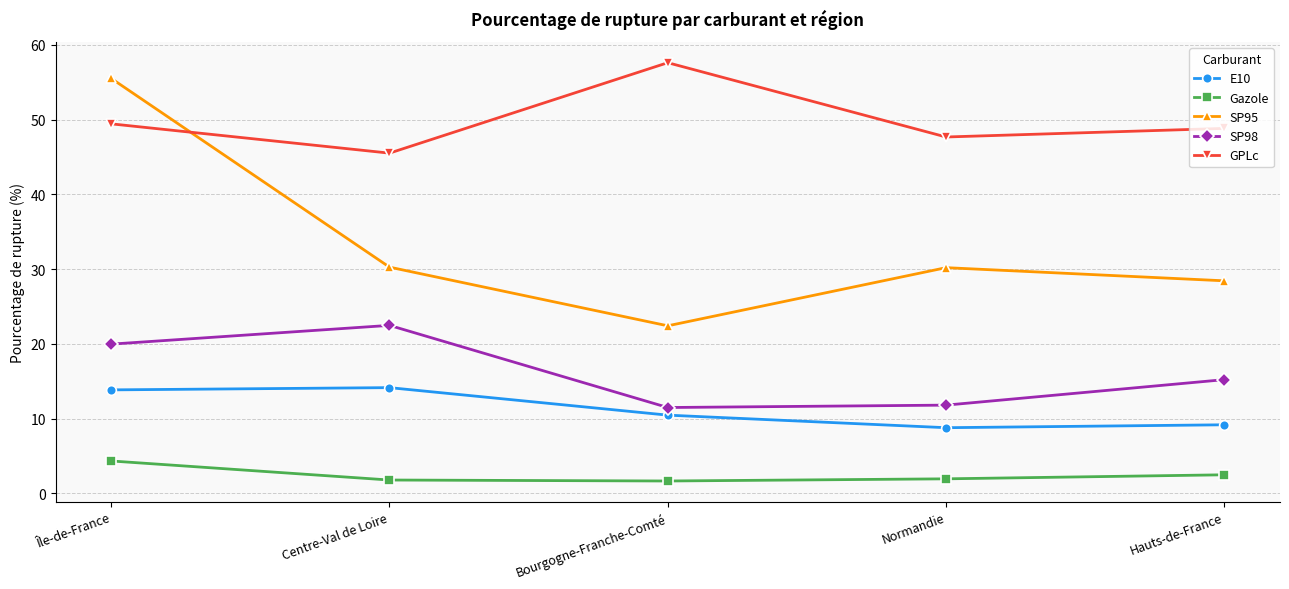

What is the lowest value of the SP95 series?

22.4